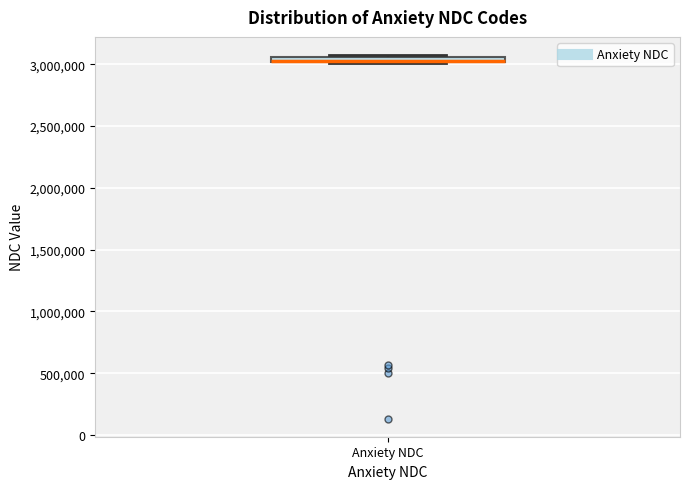

Where is the upper edge of the box for Anxiety NDC on the y-axis? The values are not printed on the chart, so give them approximately, as read against the axis.

3050000